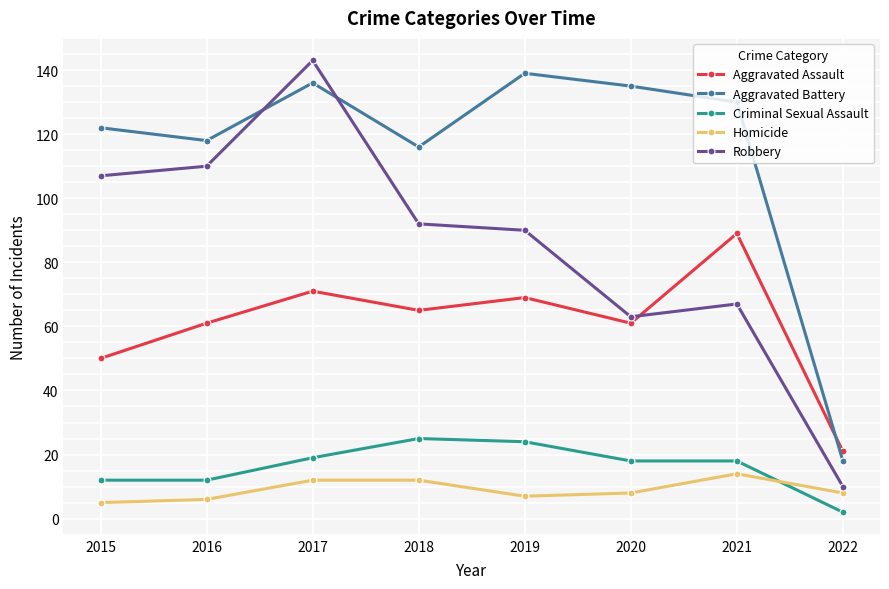

True or false: Homicide has a value of 8 at 2022.

True